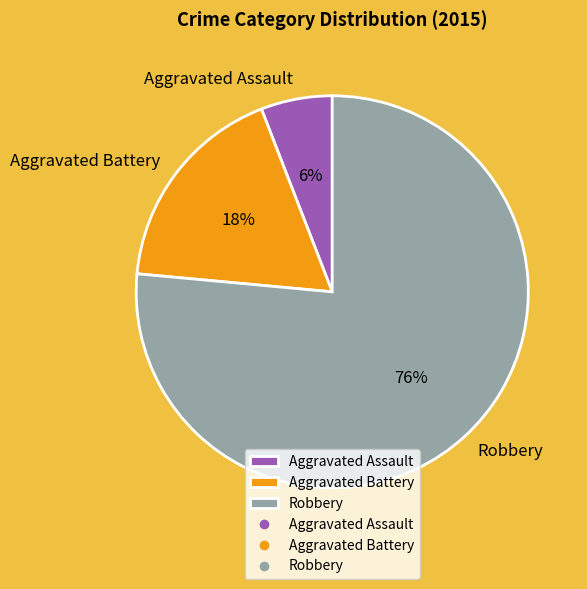

How many segments does this pie chart have?

3